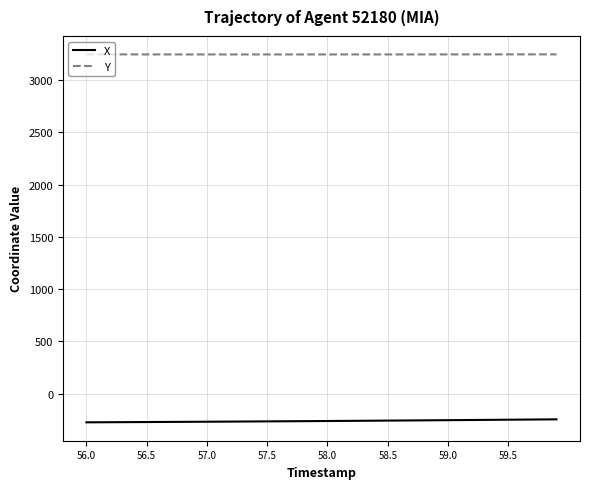

What is the highest value of the X series?

-246.4